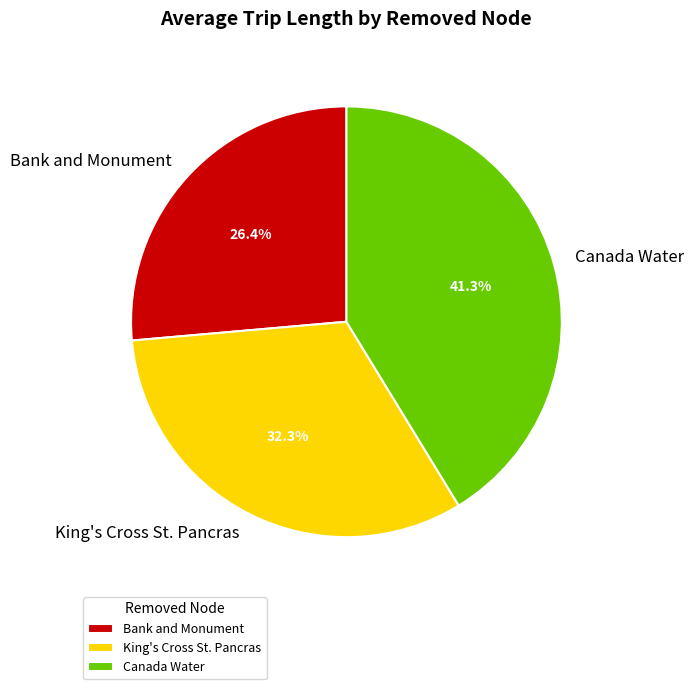

Is King's Cross St. Pancras the majority of the pie?

No